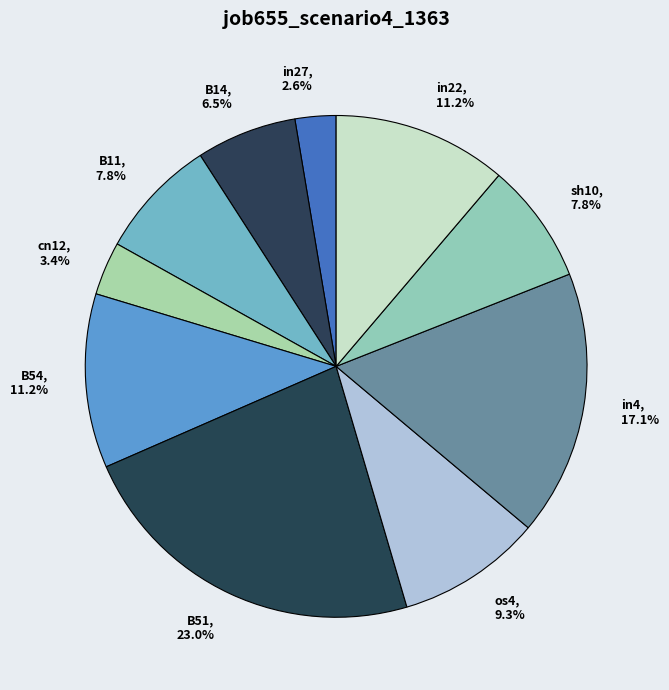

What is the largest slice in the pie chart?

B51